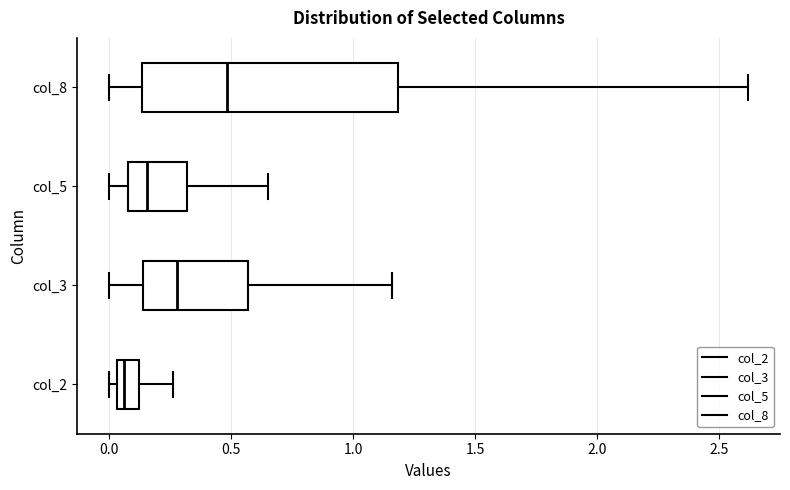

Which box is the widest, from its left edge to its right edge?

col_8